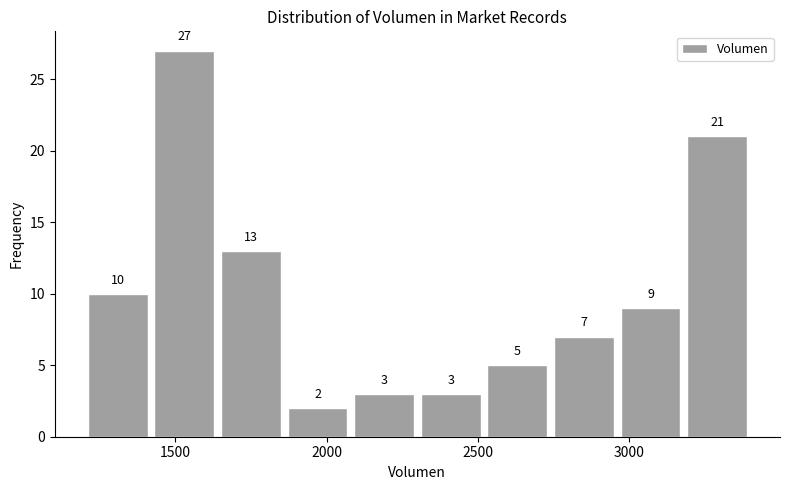

How tall is the bar that spans 2740 to 2960 on the x-axis? The bar edges are not printed on the chart, so give them approximately, as read against the axis.

7